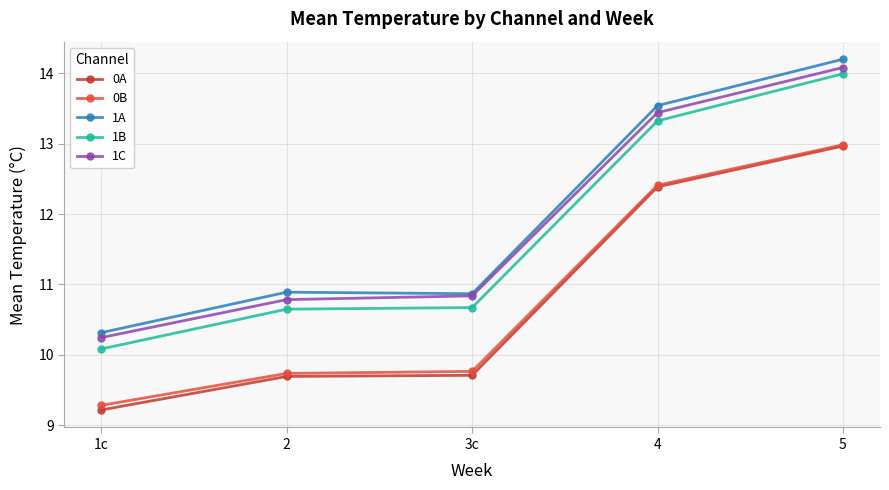

How many distinct data groups are displayed?

5